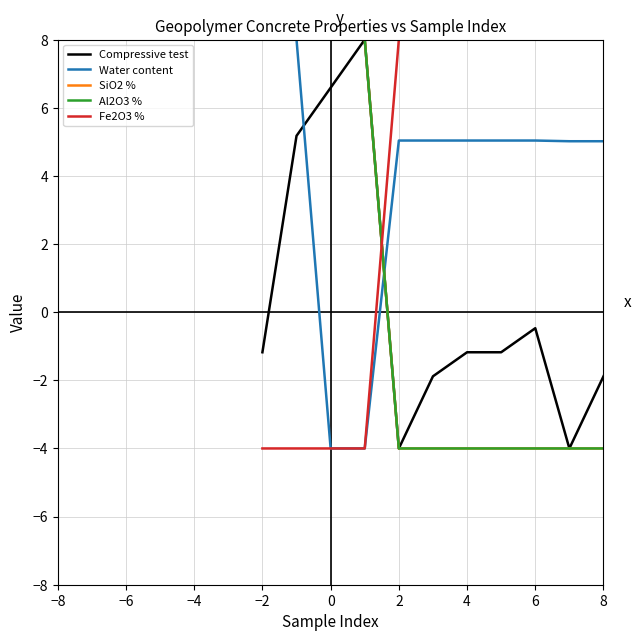

How many Fe2O3 % values are between -4 and 8?

15